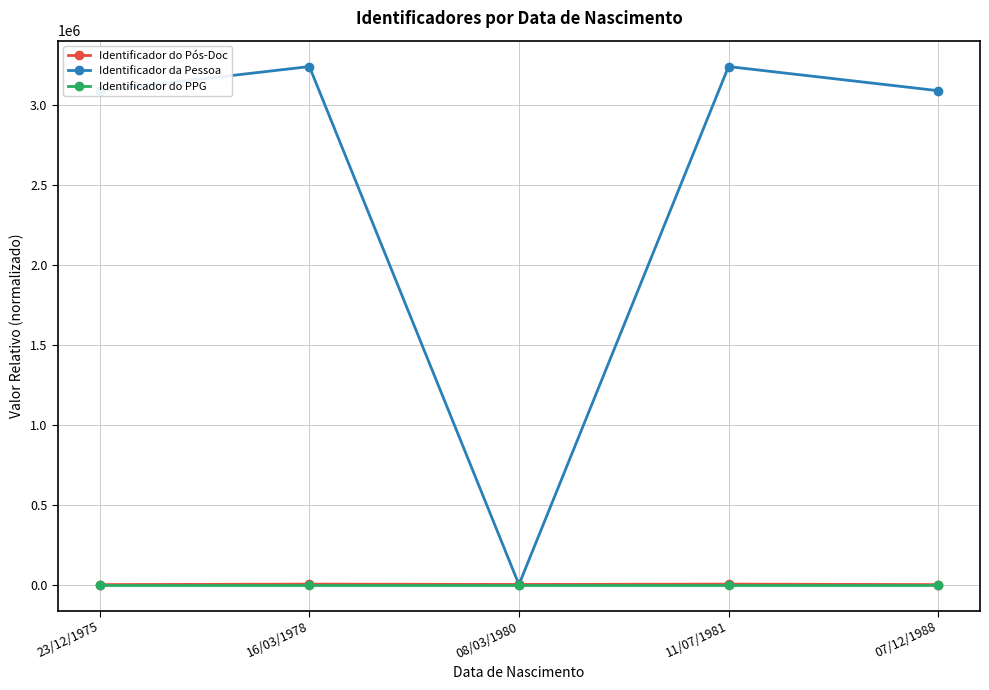

What is the maximum value shown in the chart?

3239249